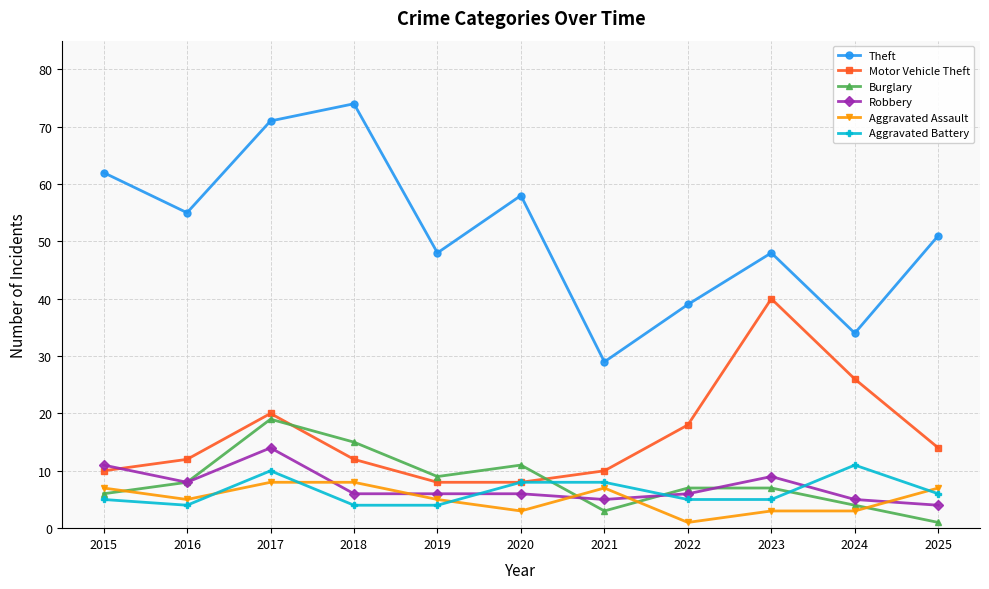

Which category has the highest value across all series?

2018